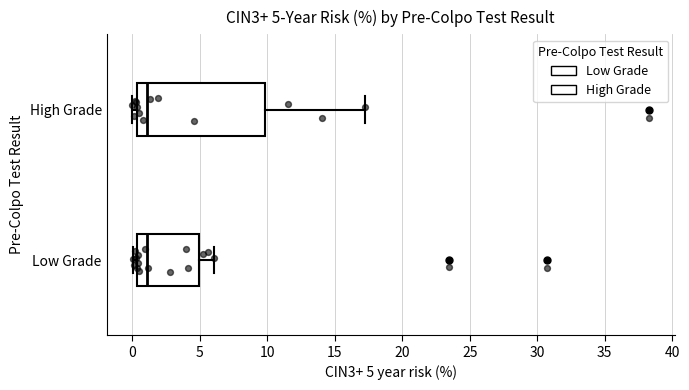

Comparing the boxes themselves (not the whiskers), which one is the widest?

High Grade